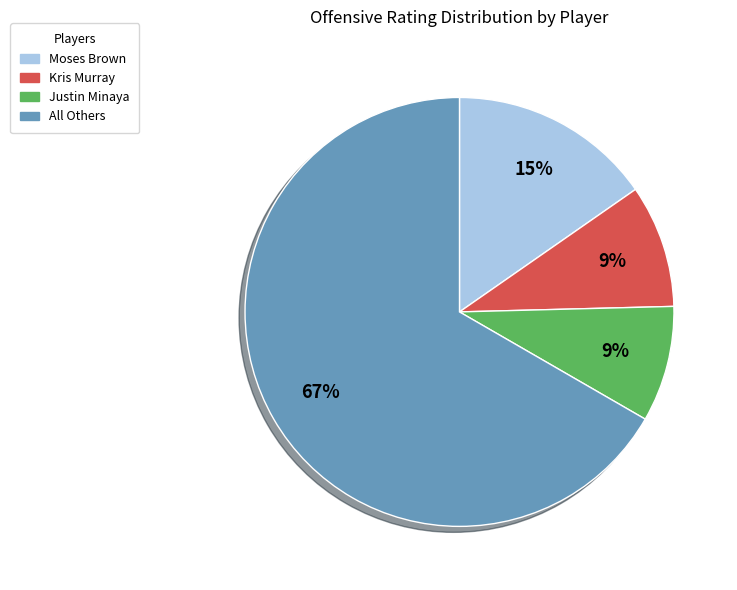

Does Moses Brown account for over 50% of the chart?

No